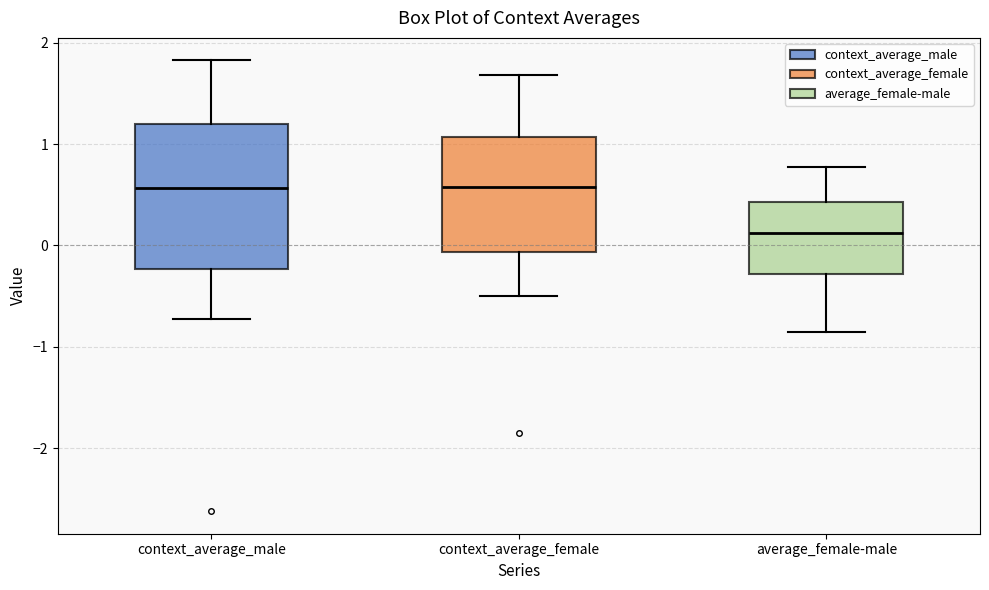

Which box is the tallest, from its lower edge to its upper edge?

context_average_male